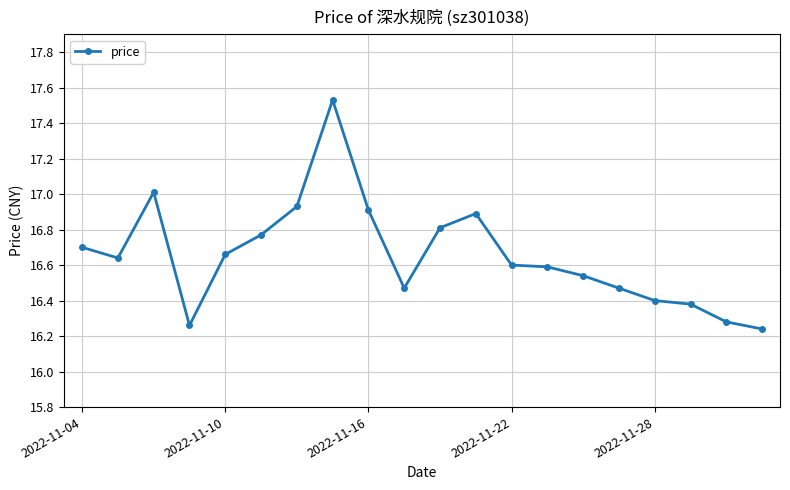

True or false: there are more than 1 points higher than both neighbors.

True